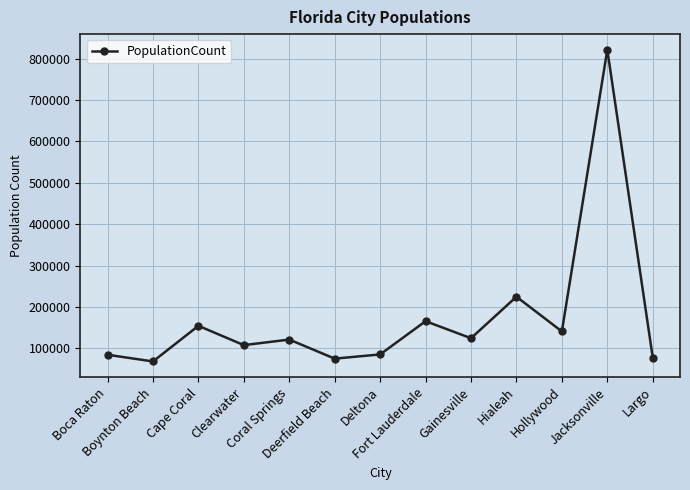

Which category has the highest value across all series?

Jacksonville